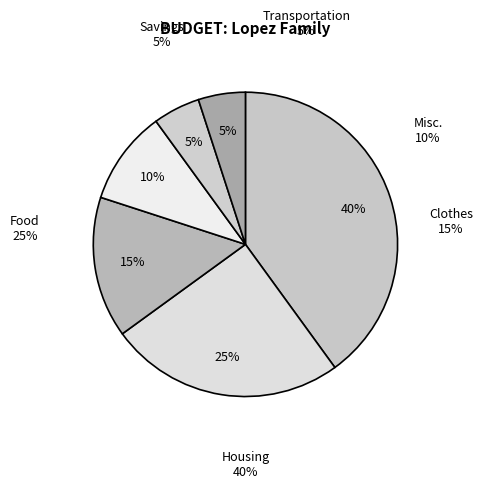

Is there any slice that represents more than half of the pie?

No